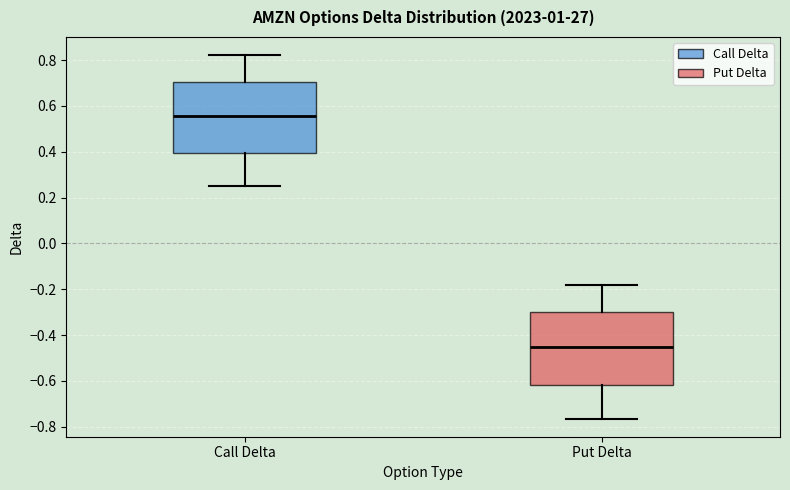

Which box has the highest median line?

Call Delta